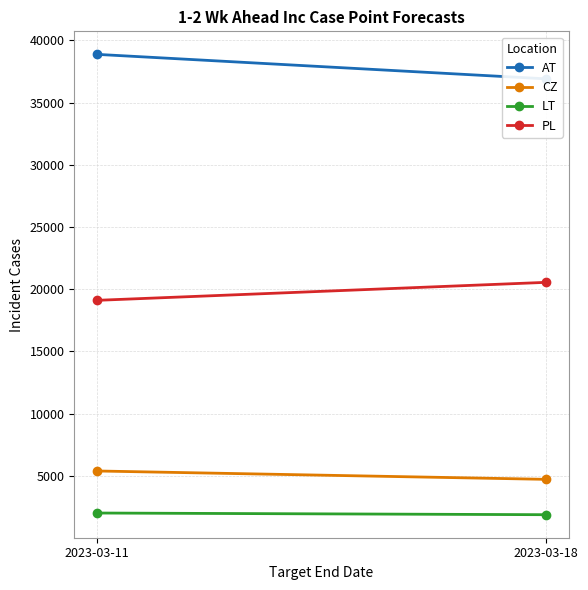

Where is LT nearest to the value 1951?

2023-03-18